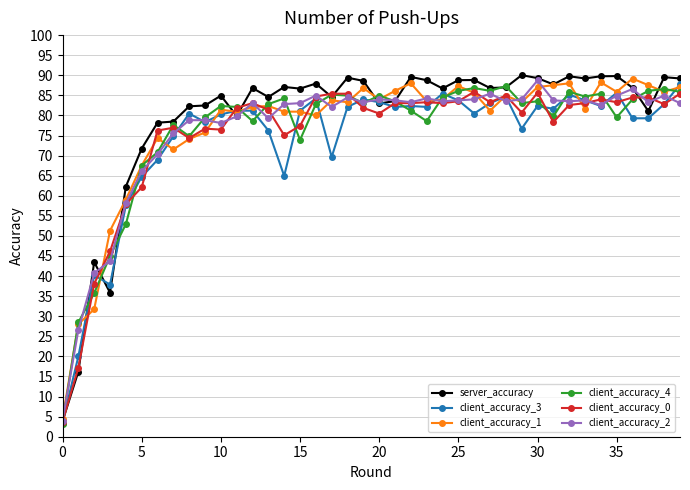

After their last crossing, which series has the higher values: client_accuracy_3 or server_accuracy?

server_accuracy